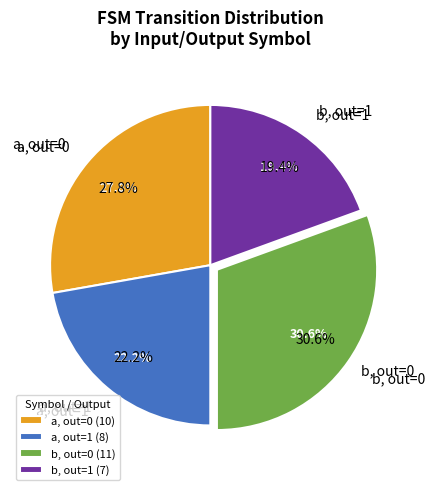

To the nearest percent, what is the average slice percentage?

25%